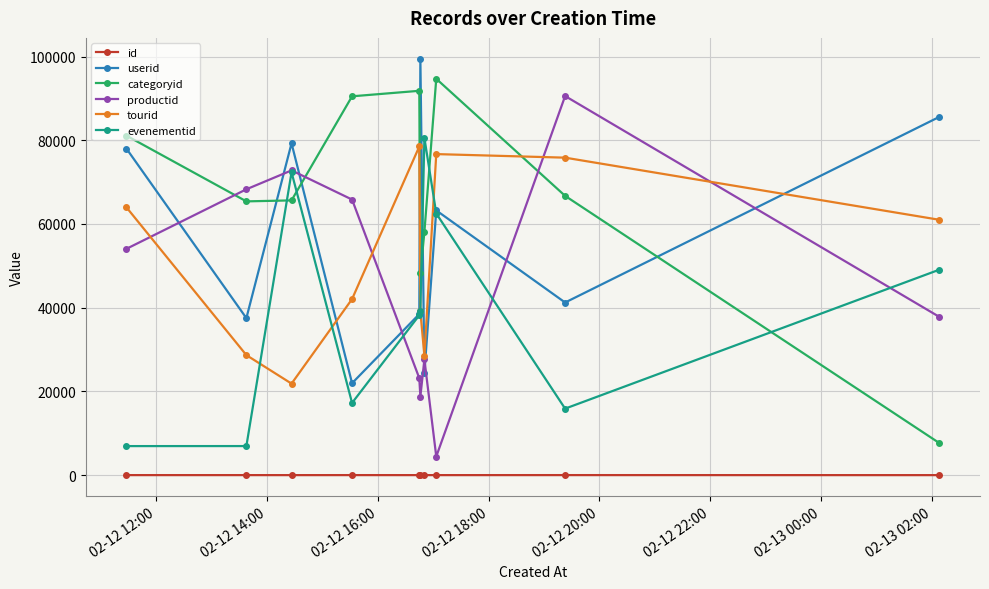

How many times do userid and categoryid cross each other?

5